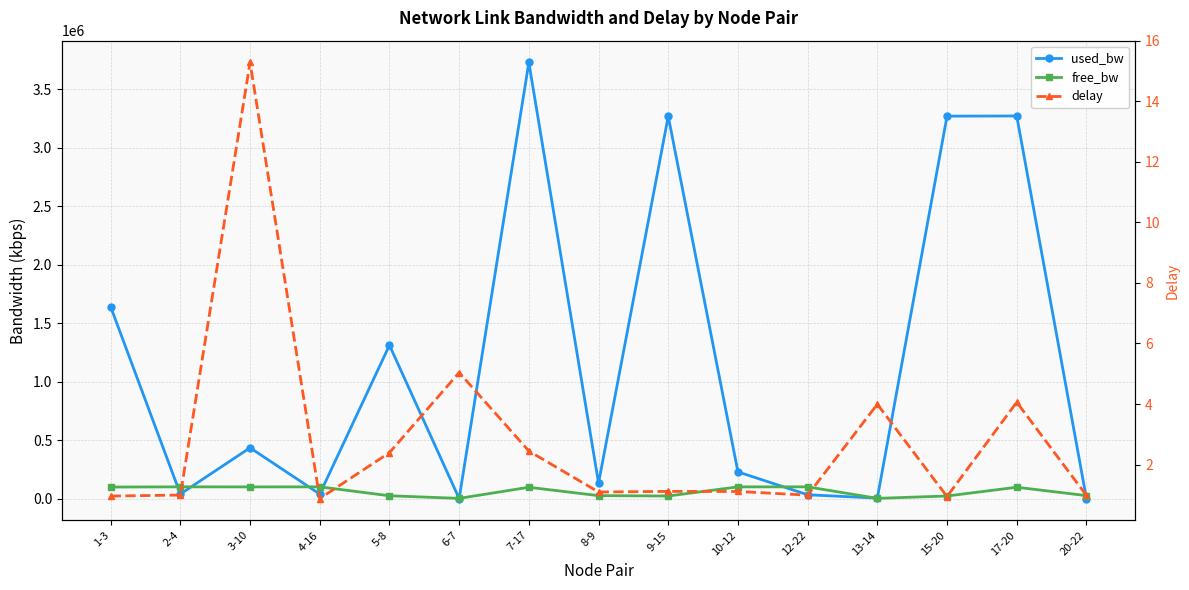

At which category does the chart reach its minimum across all series?

4-16